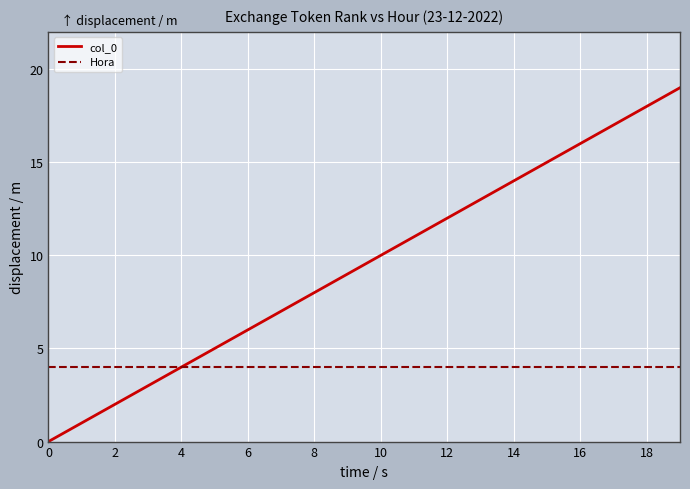

What is the greatest value displayed?

19